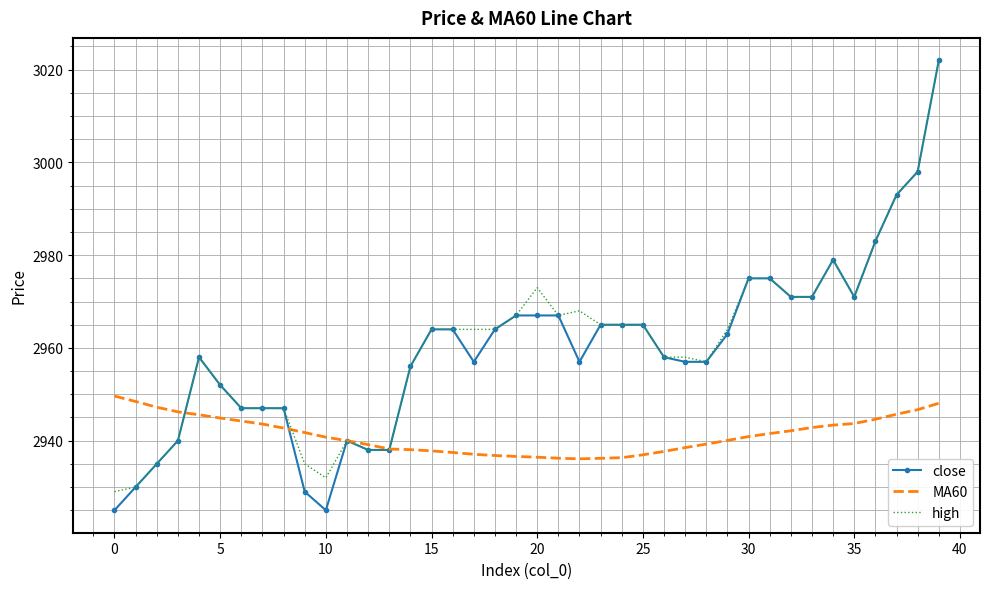

What are all the series names shown in the legend?

close, MA60, high